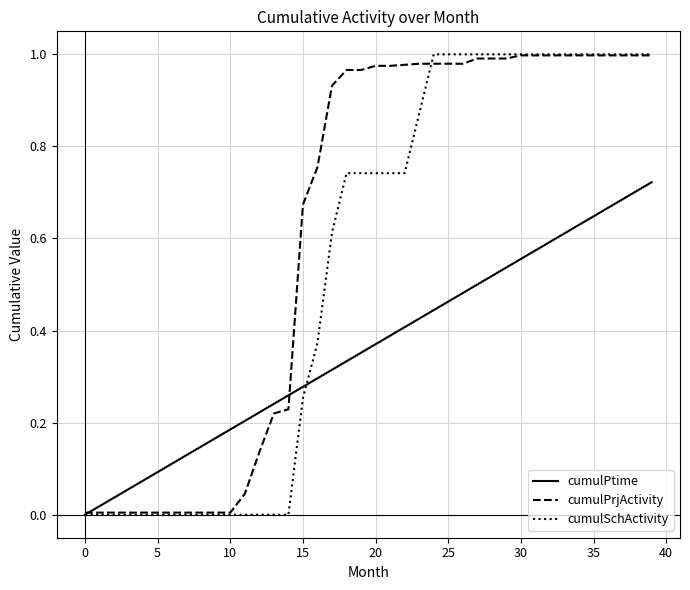

Is this an area chart (filled region under the line)?

No